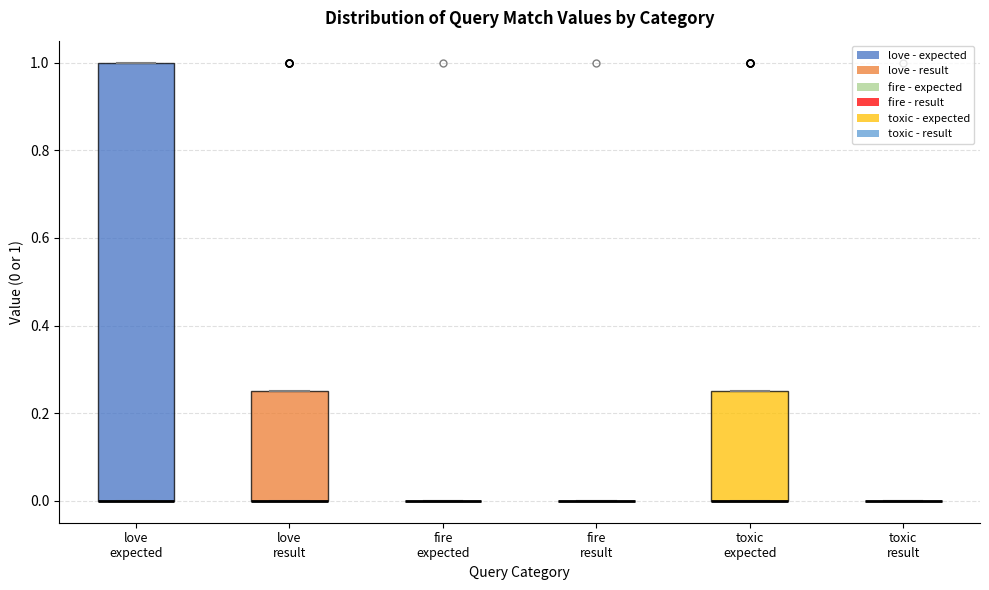

Reading left to right, read every box against the y-axis: the position of its median line, the range the box covers, and the ends of its whiskers. The values are not printed on the chart, so give them approximately, as read against the axis.

love expected: median 0.00 (drawn on the box's lower edge), box 0.00 to 1.00, whiskers 0.00 to 1.00
love result: median 0.00 (drawn on the box's lower edge), box 0.00 to 0.26, whiskers 0.00 to 0.26
fire expected: box collapsed to a line at 0.00, whiskers 0.00 to 0.00
fire result: box collapsed to a line at 0.00, whiskers 0.00 to 0.00
toxic expected: median 0.00 (drawn on the box's lower edge), box 0.00 to 0.26, whiskers 0.00 to 0.26
toxic result: box collapsed to a line at 0.00, whiskers 0.00 to 0.00